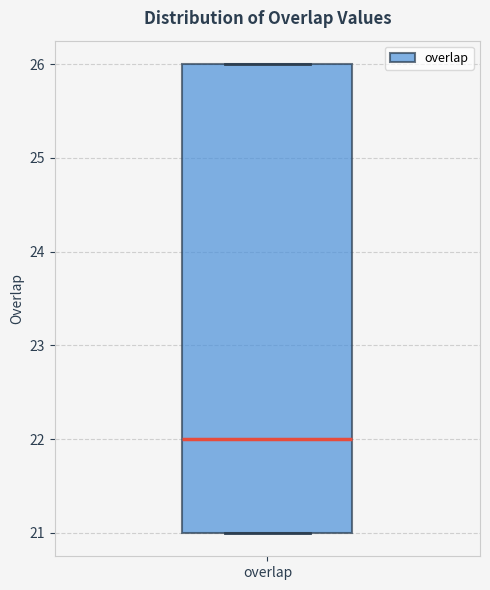

Read this box plot against the y-axis: the position of the median line, the range covered by the box, and the ends of both whiskers. The values are not printed on the chart, so give them approximately, as read against the axis.

median 22, box 21 to 26, whiskers 21 to 26